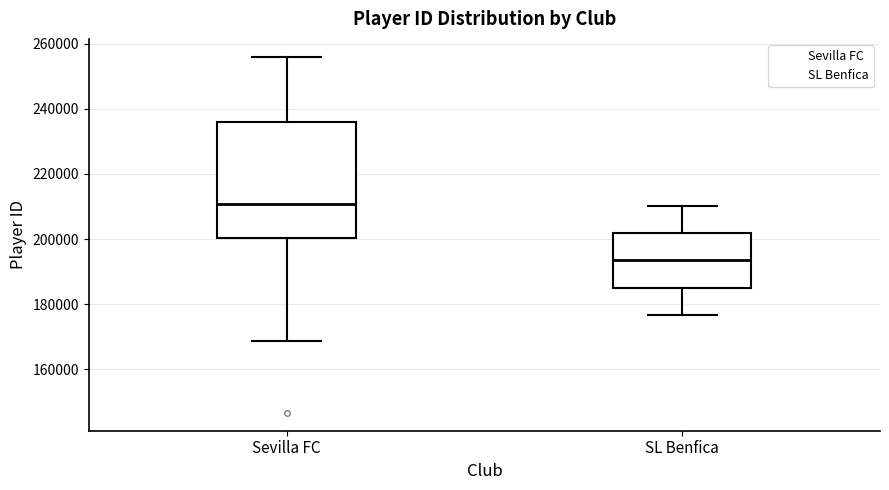

Reading left to right, read every box against the y-axis: the position of its median line, the range the box covers, and the ends of its whiskers. The values are not printed on the chart, so give them approximately, as read against the axis.

Sevilla FC: median 210000, box 200000 to 236000, whiskers 168000 to 256000
SL Benfica: median 194000, box 186000 to 202000, whiskers 176000 to 210000